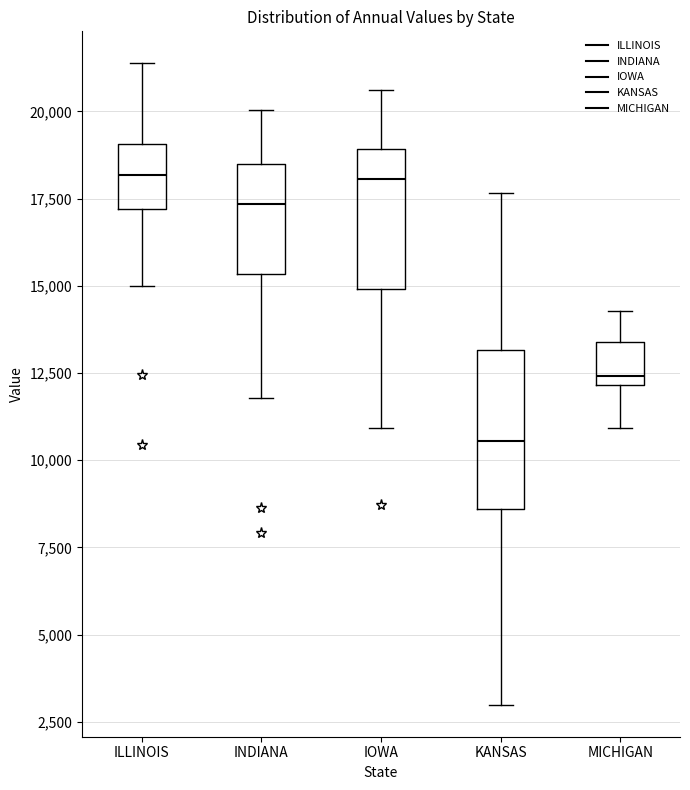

Reading left to right, read every box against the y-axis: the position of its median line, the range the box covers, and the ends of its whiskers. The values are not printed on the chart, so give them approximately, as read against the axis.

ILLINOIS: median 18000, box 17000 to 19000, whiskers 15000 to 21500
INDIANA: median 17500, box 15500 to 18500, whiskers 12000 to 20000
IOWA: median 18000, box 15000 to 19000, whiskers 11000 to 20500
KANSAS: median 10500, box 8500 to 13000, whiskers 3000 to 17500
MICHIGAN: median 12500, box 12000 to 13500, whiskers 11000 to 14500